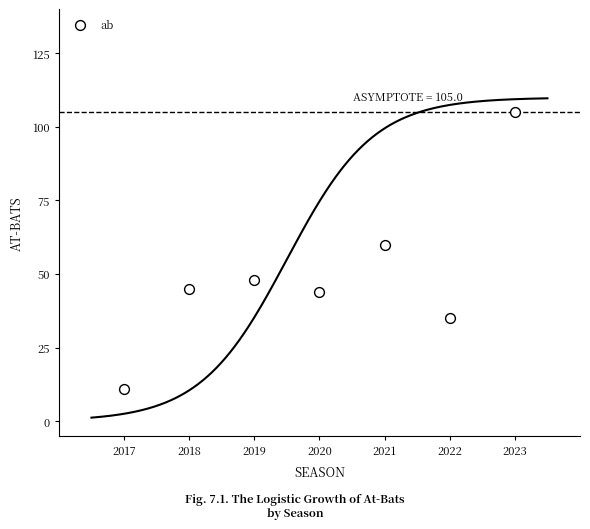

What Y value in the scatter plot is closest to 58?

60